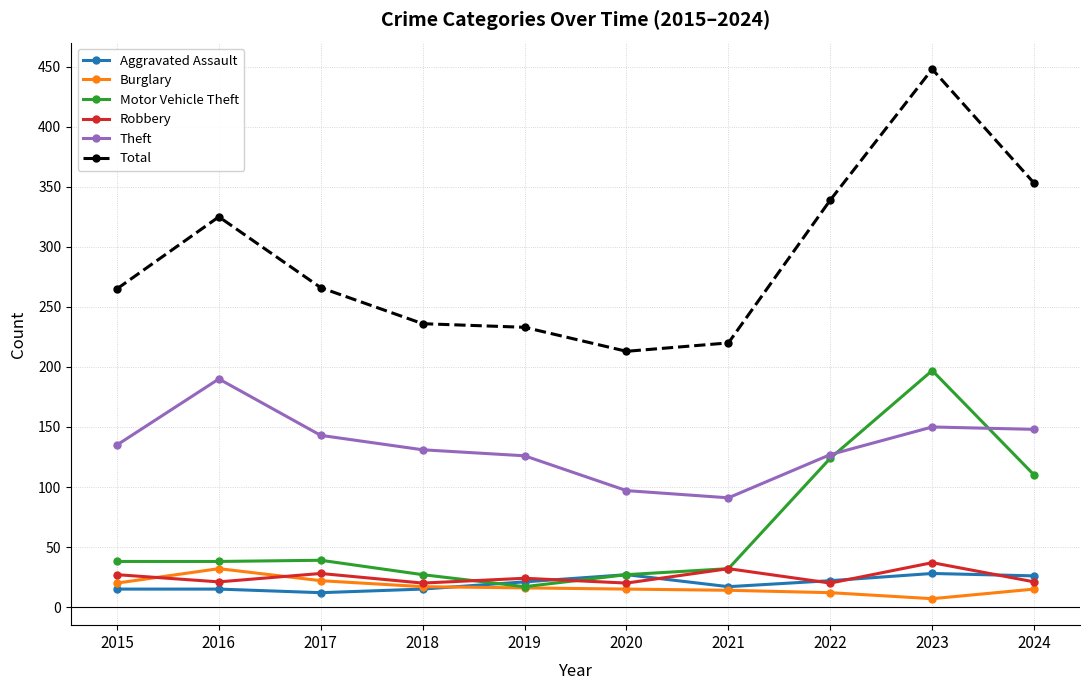

Is it true that Robbery equals 7 at 2017?

False